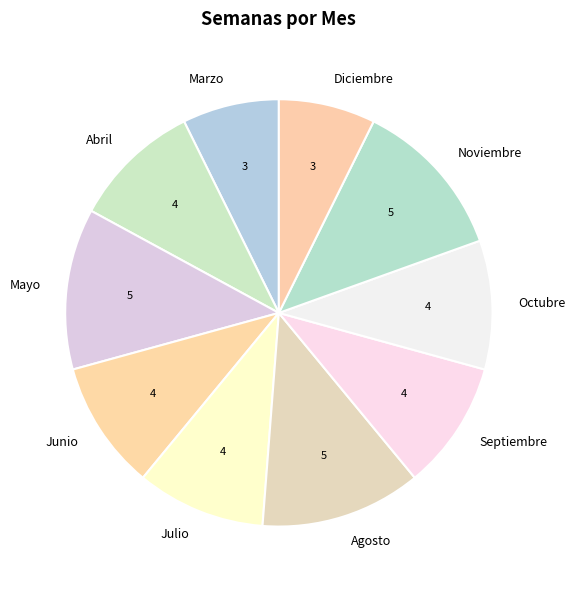

Combined, do Noviembre and Mayo account for over 50%?

No